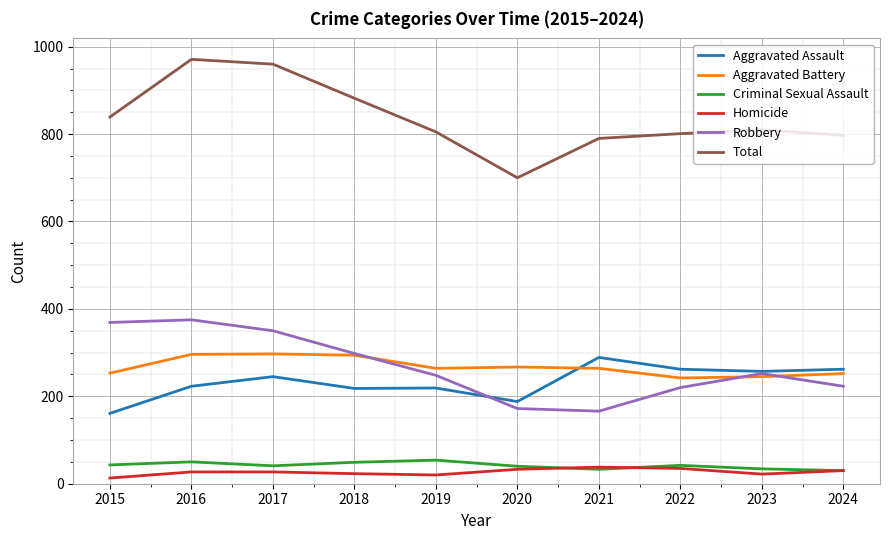

Count the number of categories in the chart.

10